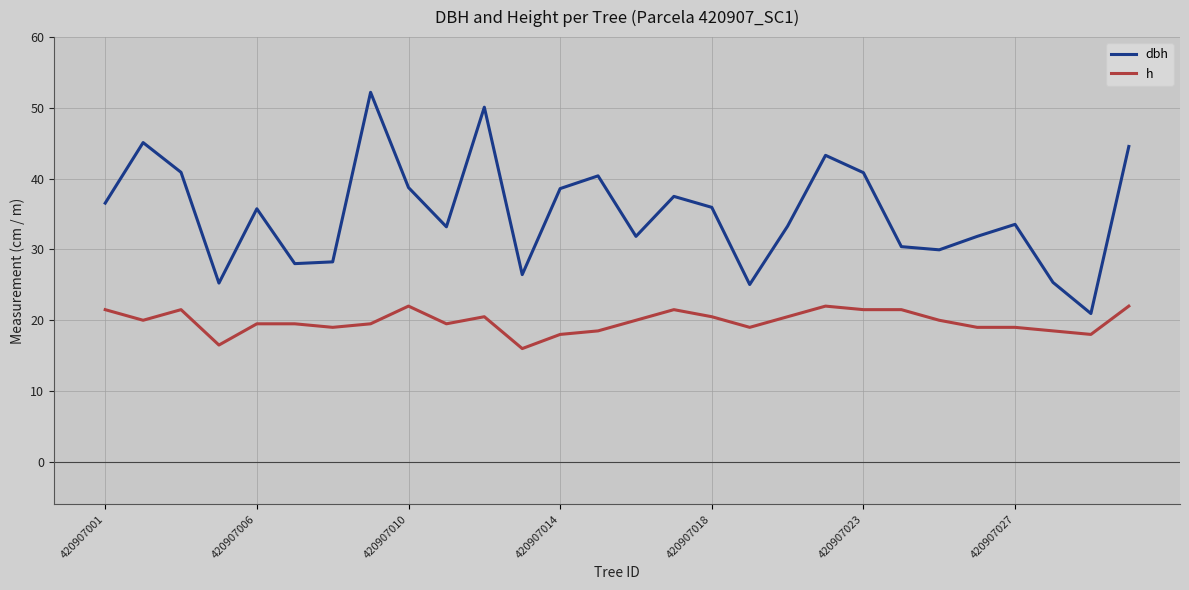

List the series in order of their peak value, highest first.

dbh, h